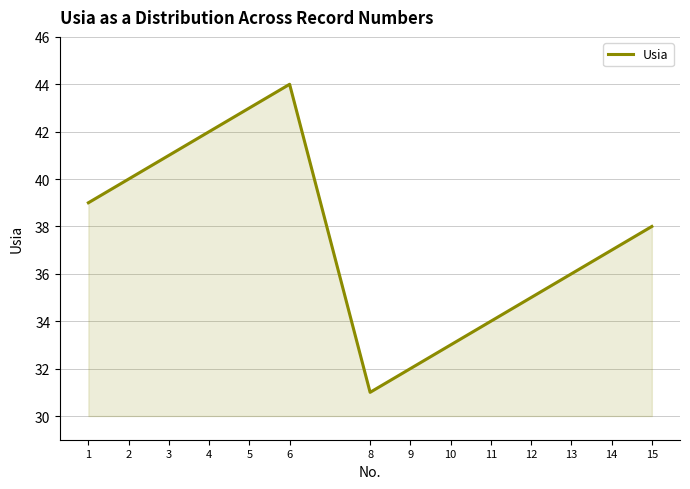

The chart shows a value of 43 at 5. True or false?

True